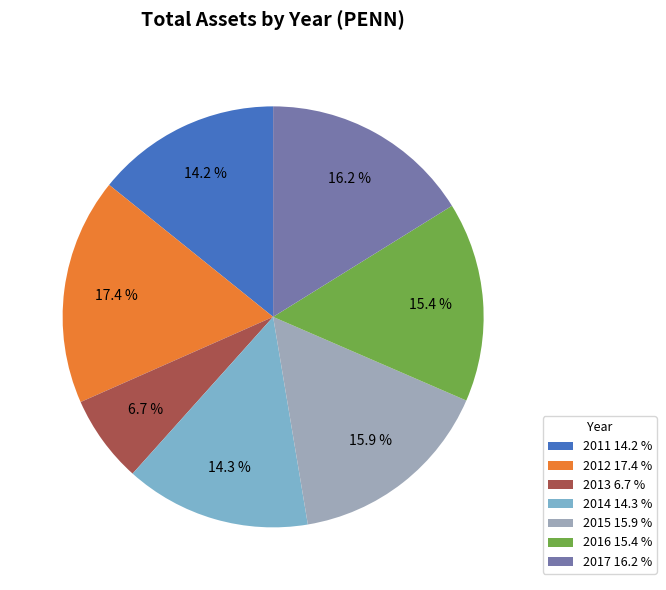

Does any single category account for the majority?

No